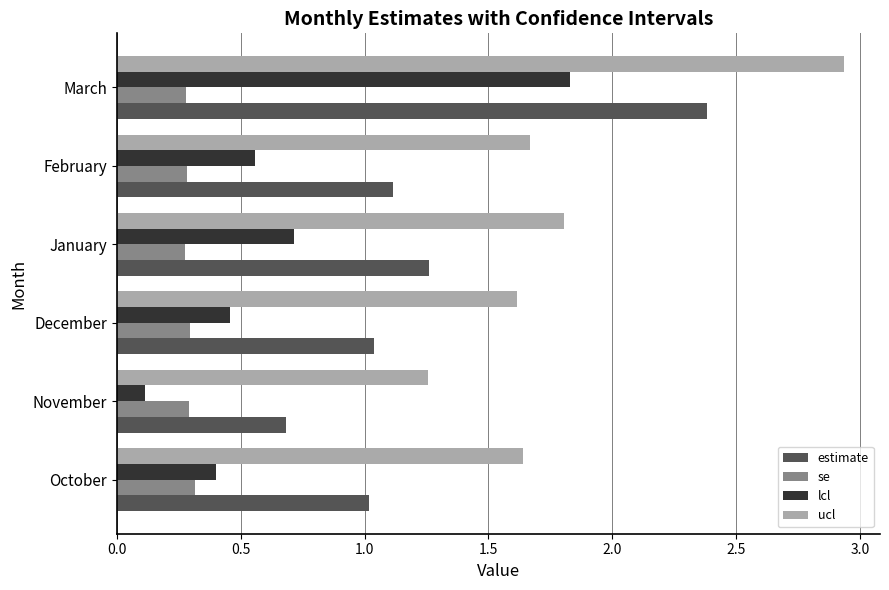

Is it true that estimate equals 0.7 at November?

True